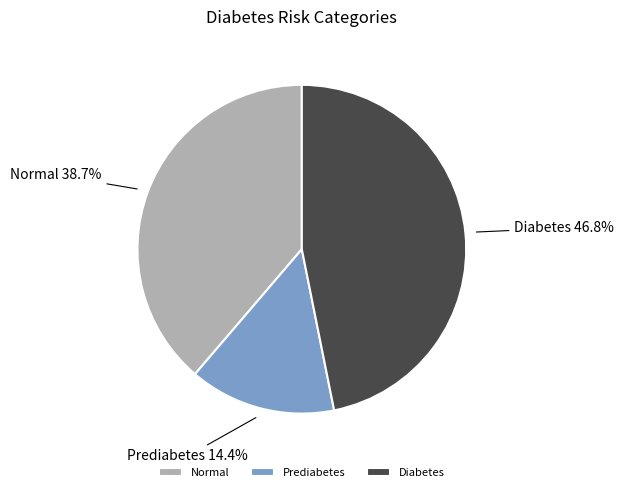

Which slice is the smallest?

Prediabetes